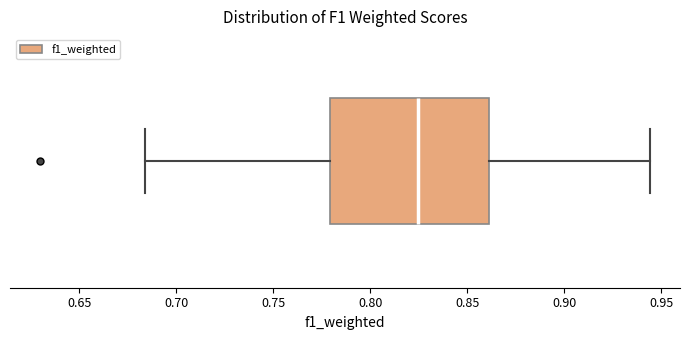

Transcribe this box plot: give where the median line is, the range the box spans, and where the two whiskers end, as read against the x-axis. The values are not printed on the chart, so give them approximately, as read against the axis.

median 0.825, box 0.780 to 0.860, whiskers 0.685 to 0.945